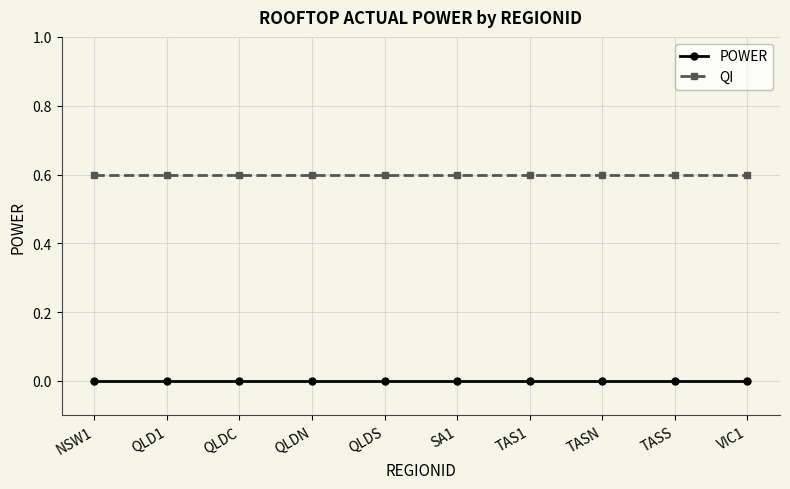

What is the total value across all series at SA1?

0.6